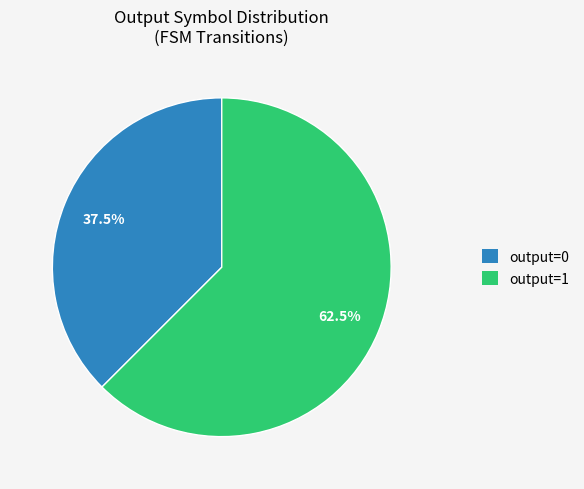

Which slice is the smallest?

output=0